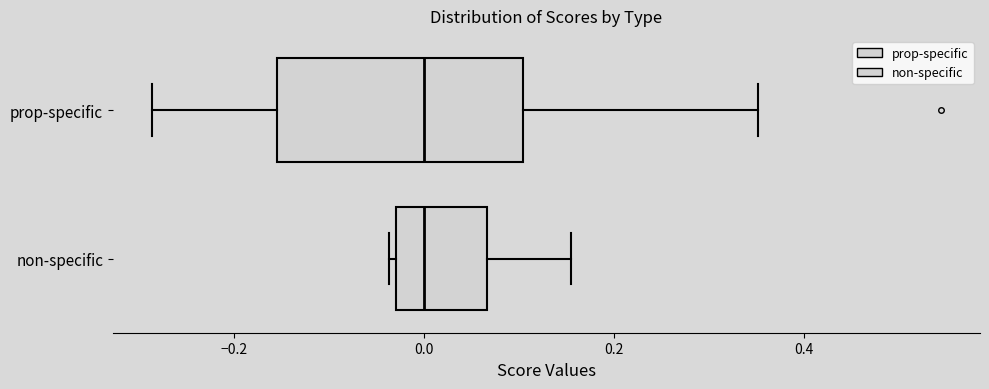

Which box is the widest, from its left edge to its right edge?

prop-specific